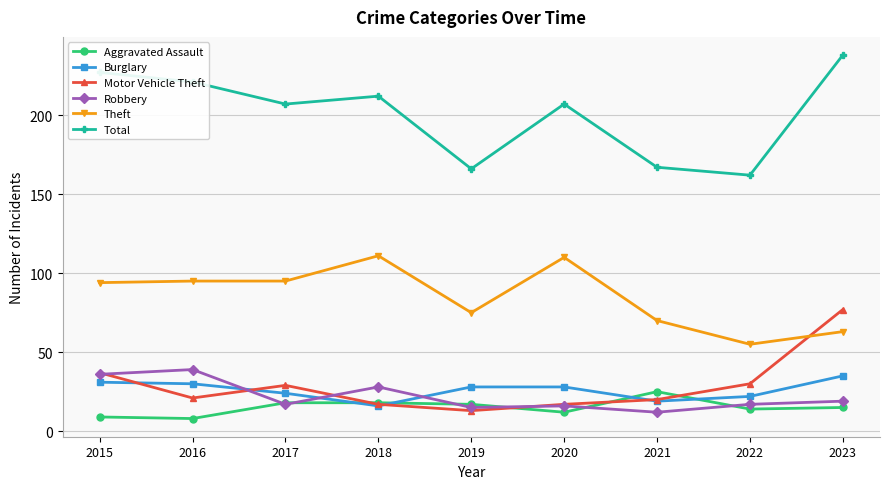

What is the total value across all series at 2016?

414